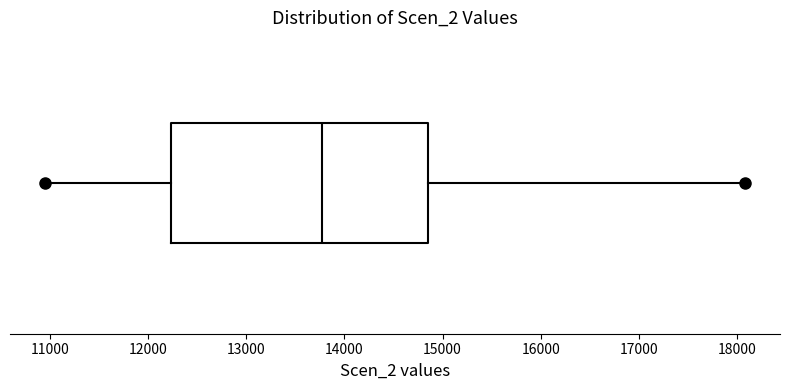

Transcribe this box plot: give where the median line is, the range the box spans, and where the two whiskers end, as read against the x-axis. The values are not printed on the chart, so give them approximately, as read against the axis.

median 13800, box 12200 to 14900, whiskers 10900 to 18100